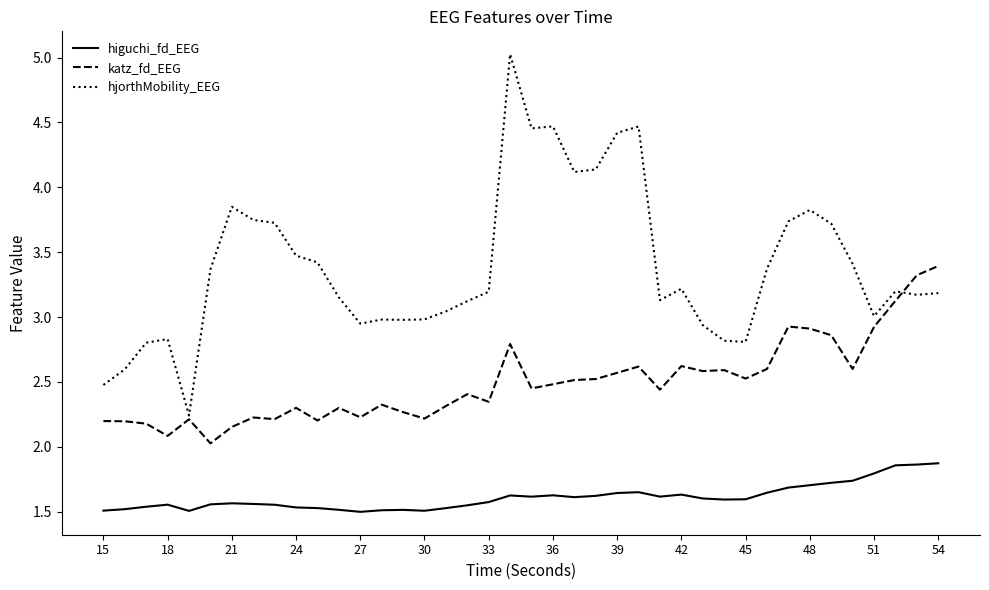

True or false: katz_fd_EEG and higuchi_fd_EEG cross at least once.

False